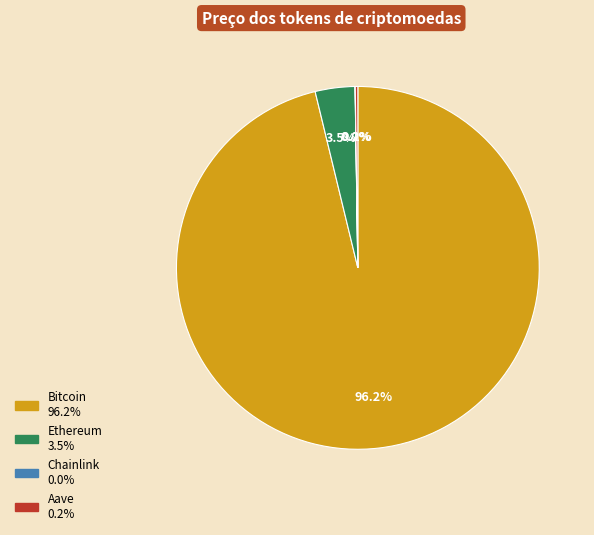

Which slice is the largest?

Bitcoin